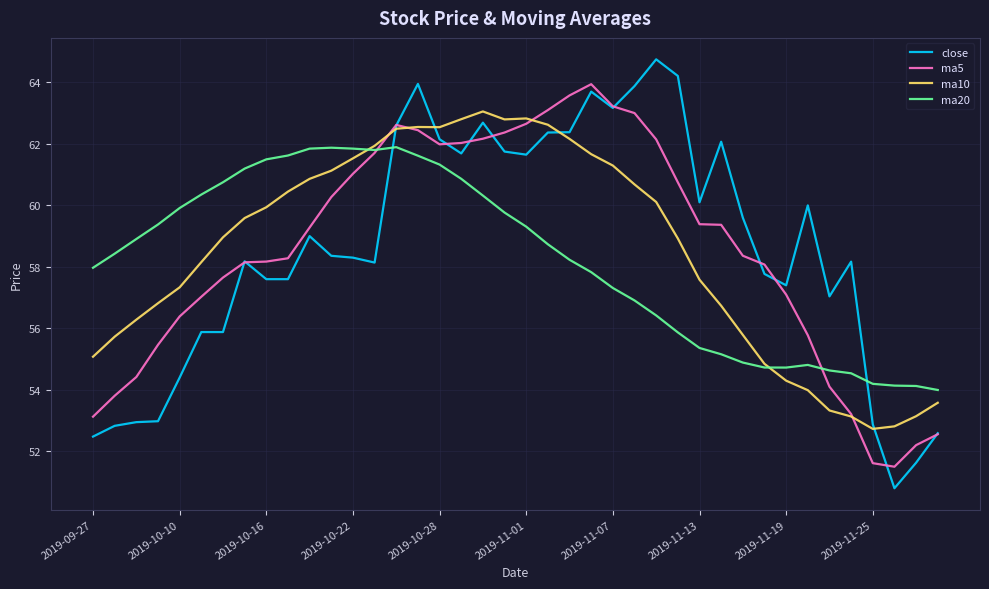

List the series in order of their peak value, highest first.

close, ma5, ma10, ma20